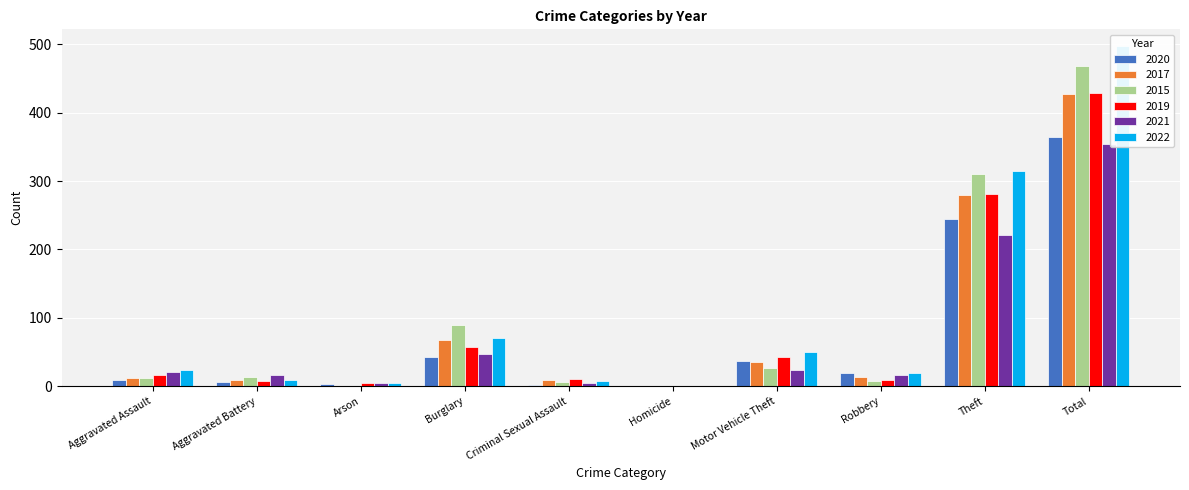

What is the value of the 2021 bar at the 3rd from the left?

4